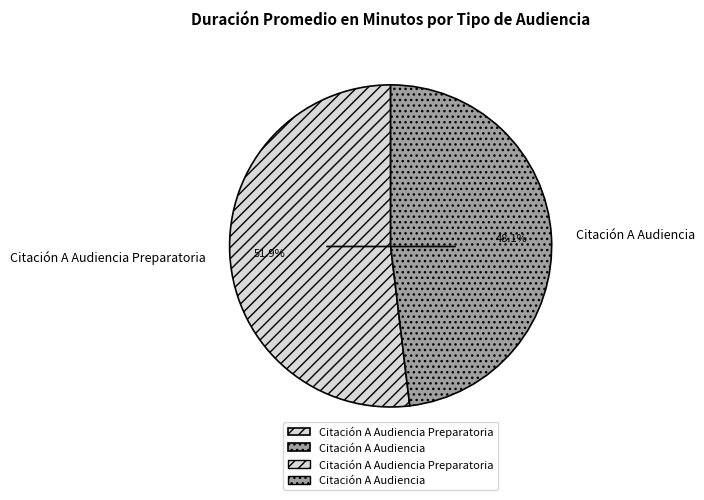

How many slices are in this pie chart?

2